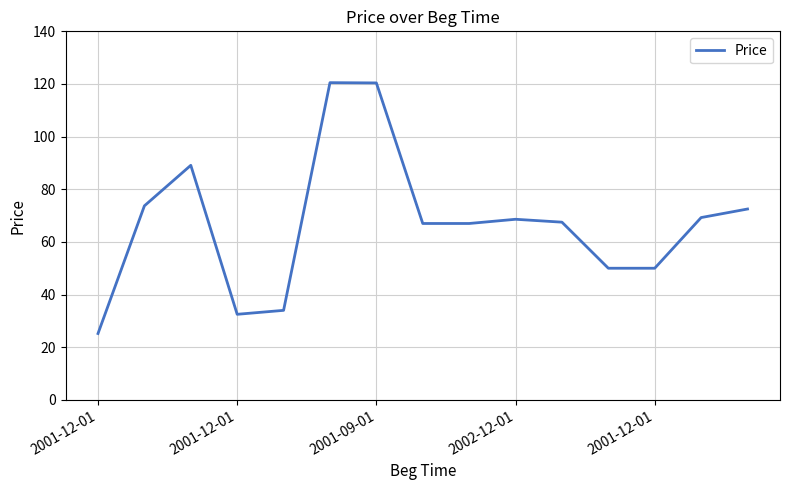

What is the maximum value shown in the chart?

120.5